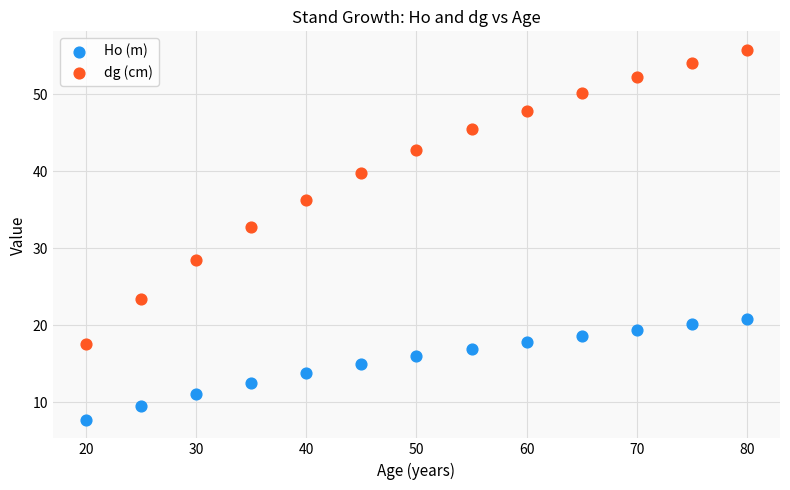

Across all data points, what is the range of X values (max minus min)?

60.0